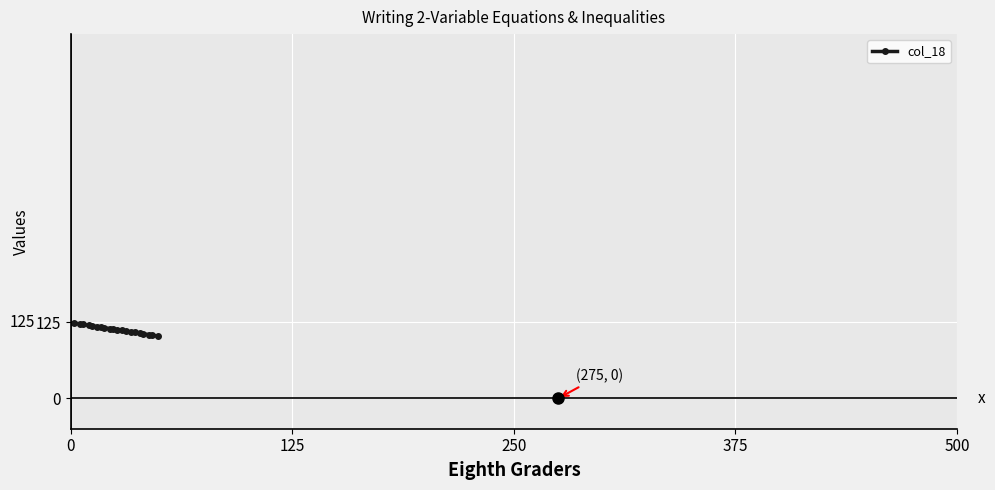

What is the value of the 20th point from the left?

102.7